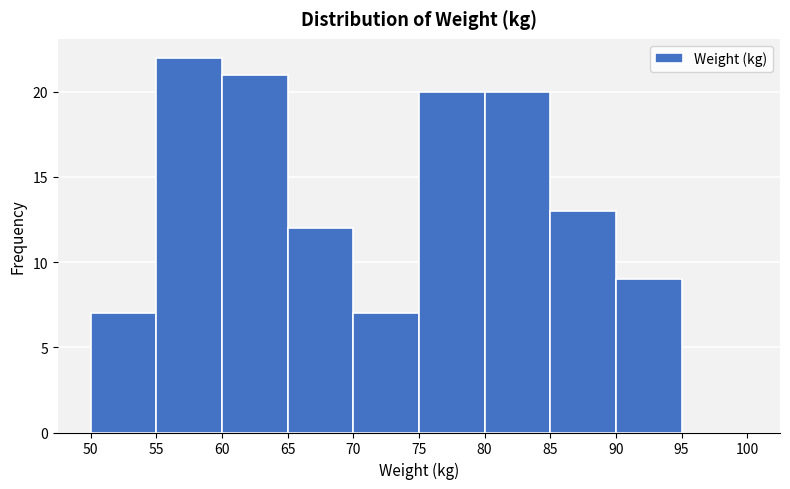

Reading left to right, transcribe this chart: for each bar, give the range it covers on the x-axis and its height. The values are not printed on the chart, so give them approximately, as read against the axis.

50 to 55: 7
55 to 60: 22
60 to 65: 21
65 to 70: 12
70 to 75: 7
75 to 80: 20
80 to 85: 20
85 to 90: 13
90 to 95: 9
95 to 100: 0